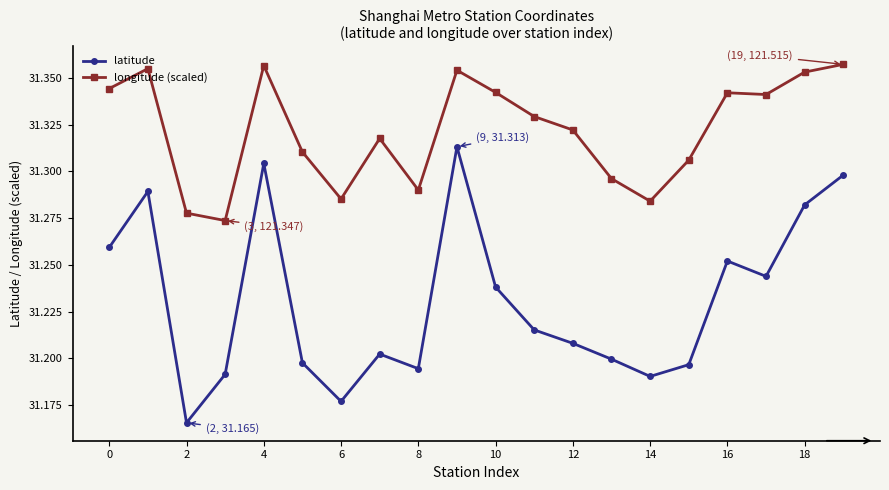

What are all the series names shown in the legend?

latitude, longitude (scaled)